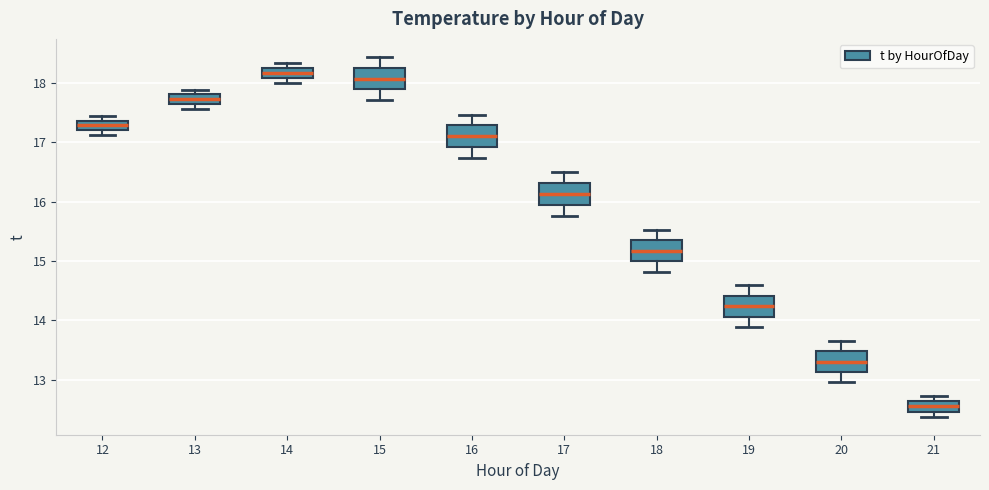

Reading left to right, read every box against the y-axis: the position of its median line, the range the box covers, and the ends of its whiskers. The values are not printed on the chart, so give them approximately, as read against the axis.

12: median 17.3, box 17.2 to 17.4, whiskers 17.1 to 17.5
13: median 17.7, box 17.6 to 17.8, whiskers 17.6 (below the box's lower edge) to 17.9
14: median 18.2 (inside the box), box 18.1 to 18.2, whiskers 18.0 to 18.3
15: median 18.1, box 17.9 to 18.3, whiskers 17.7 to 18.4
16: median 17.1, box 16.9 to 17.3, whiskers 16.7 to 17.5
17: median 16.1, box 15.9 to 16.3, whiskers 15.8 to 16.5
18: median 15.2, box 15.0 to 15.3, whiskers 14.8 to 15.5
19: median 14.2, box 14.1 to 14.4, whiskers 13.9 to 14.6
20: median 13.3, box 13.1 to 13.5, whiskers 13.0 to 13.7
21: median 12.5 (inside the box), box 12.5 to 12.6, whiskers 12.4 to 12.7